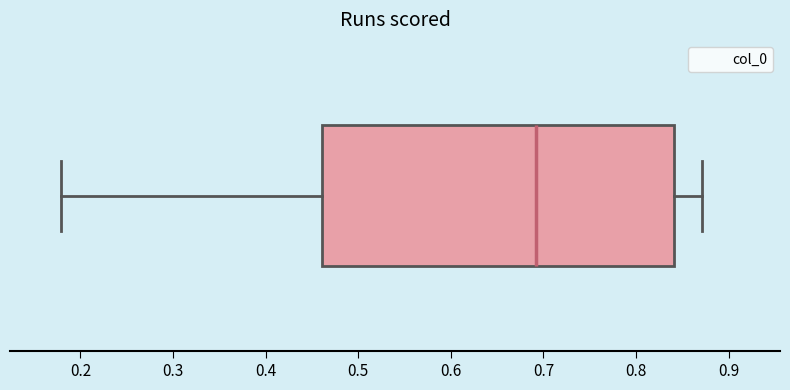

Read this box plot against the x-axis: the position of the median line, the range covered by the box, and the ends of both whiskers. The values are not printed on the chart, so give them approximately, as read against the axis.

median 0.69, box 0.46 to 0.84, whiskers 0.18 to 0.87